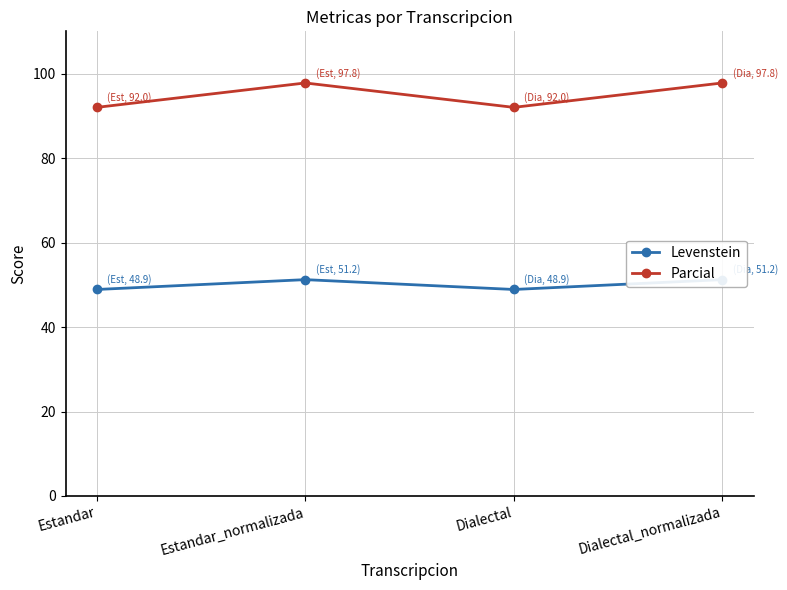

What position from the left is Dialectal?

3